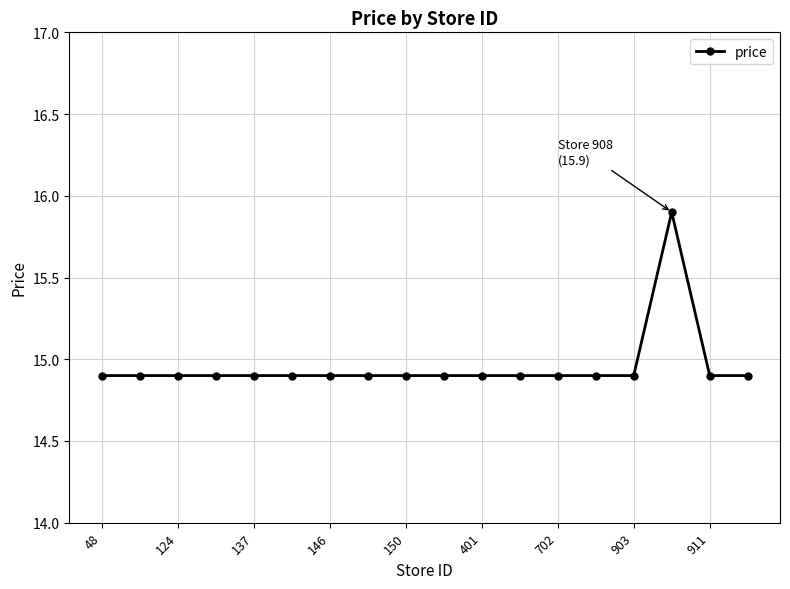

What is the smallest value displayed?

14.9